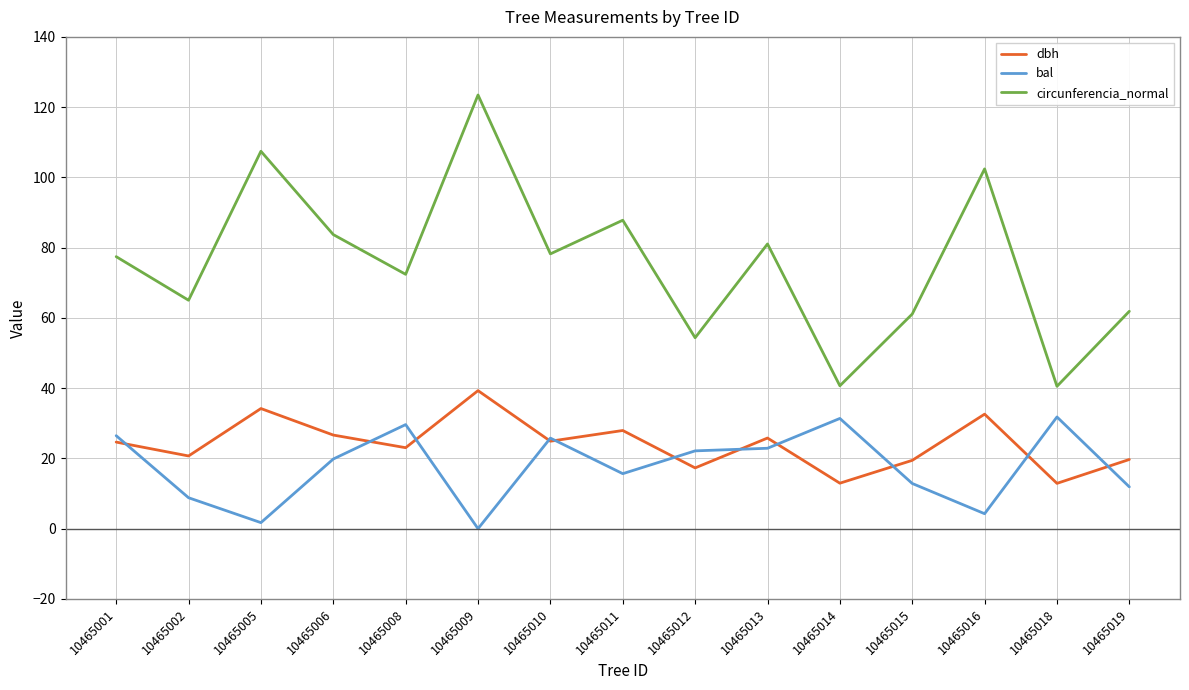

Which series changed the most between 10465011 and 10465018?

circunferencia_normal